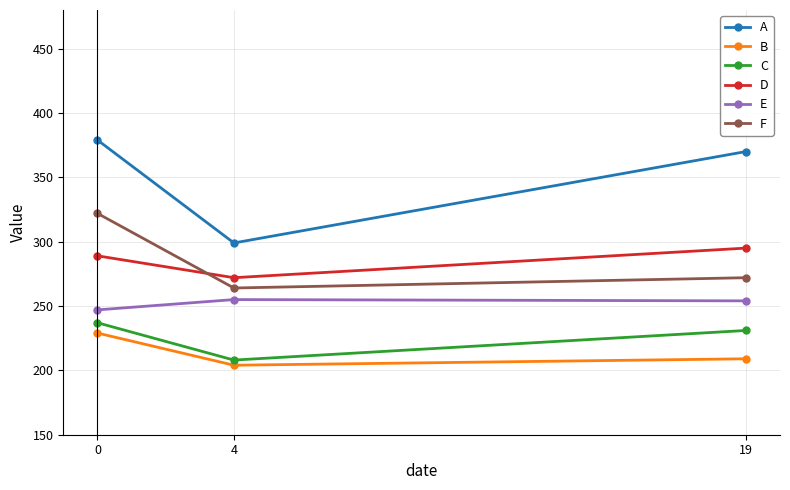

Is it true that E equals 67 at 0?

False